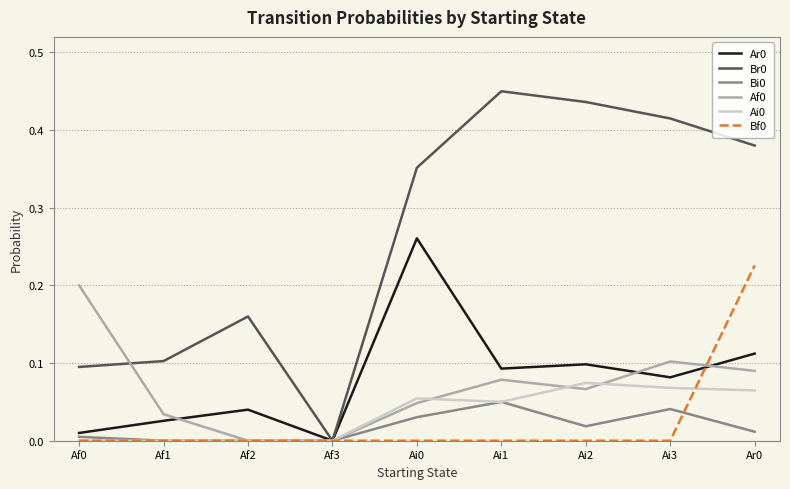

What is the total value across all series at Ai2?

0.7